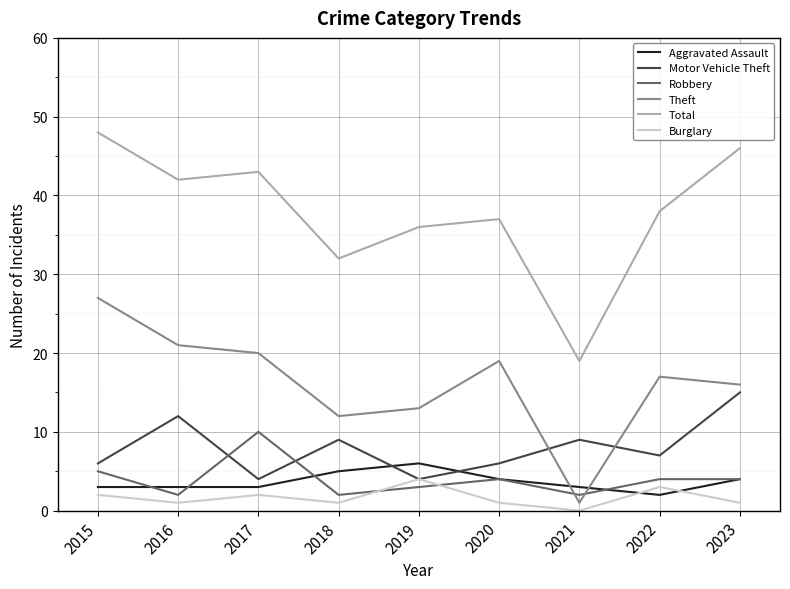

What is the difference between the Motor Vehicle Theft values at 2023 and 2021?

6